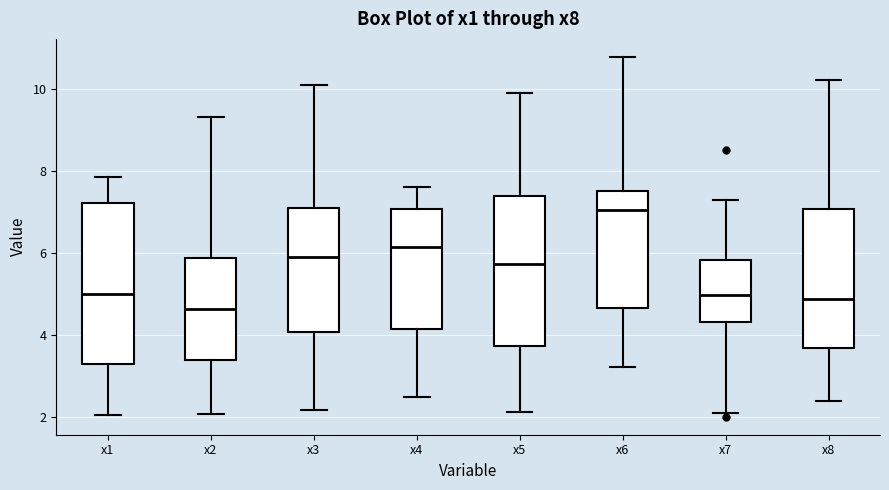

Which box is the tallest, from its lower edge to its upper edge?

x1